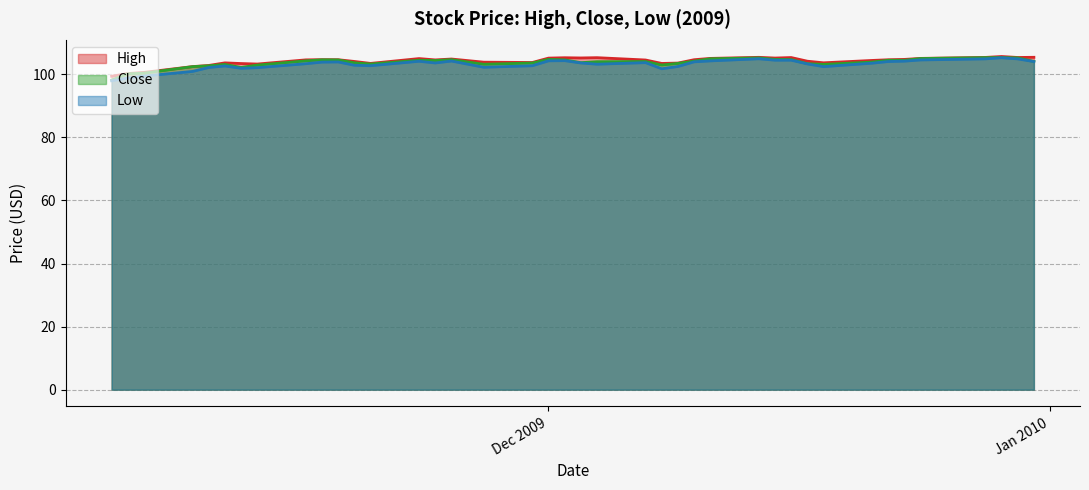

What is the highest value of the Low series?

105.2